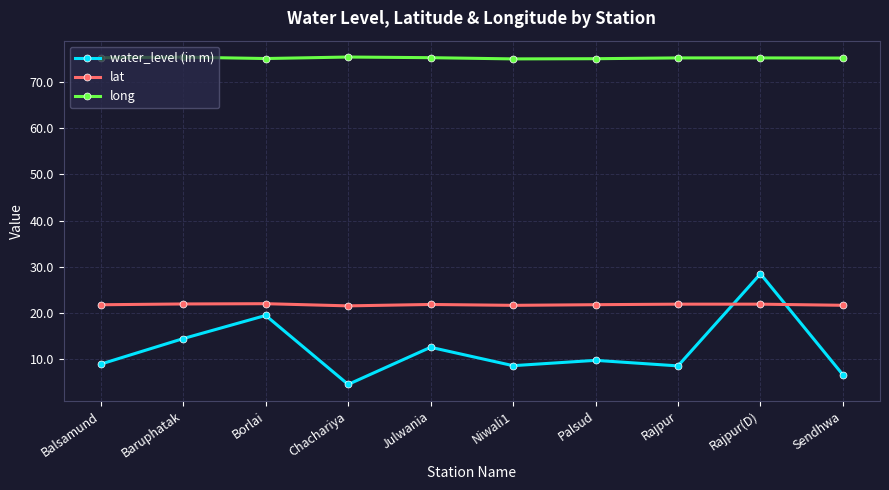

True or false: water_level (in m) has more than 2 interior local peaks.

True